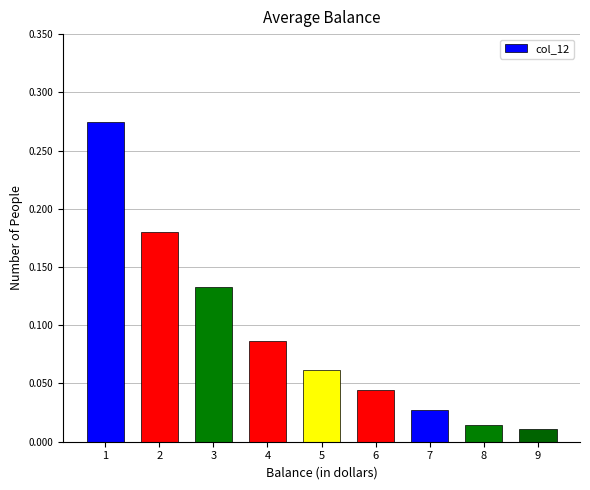

Between 9 and 4, which is larger?

4